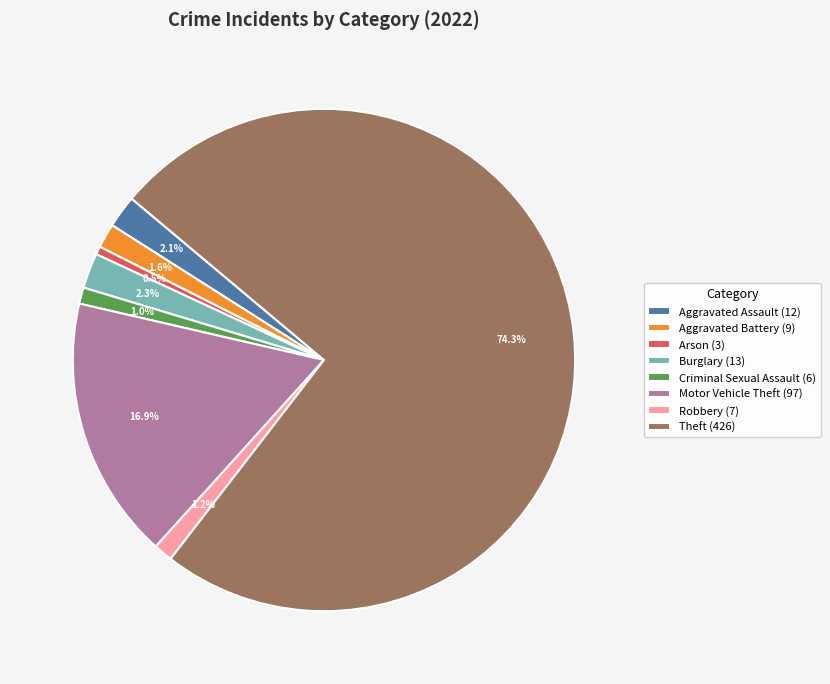

Between Arson (3) and Criminal Sexual Assault (6), which is larger?

Criminal Sexual Assault (6)